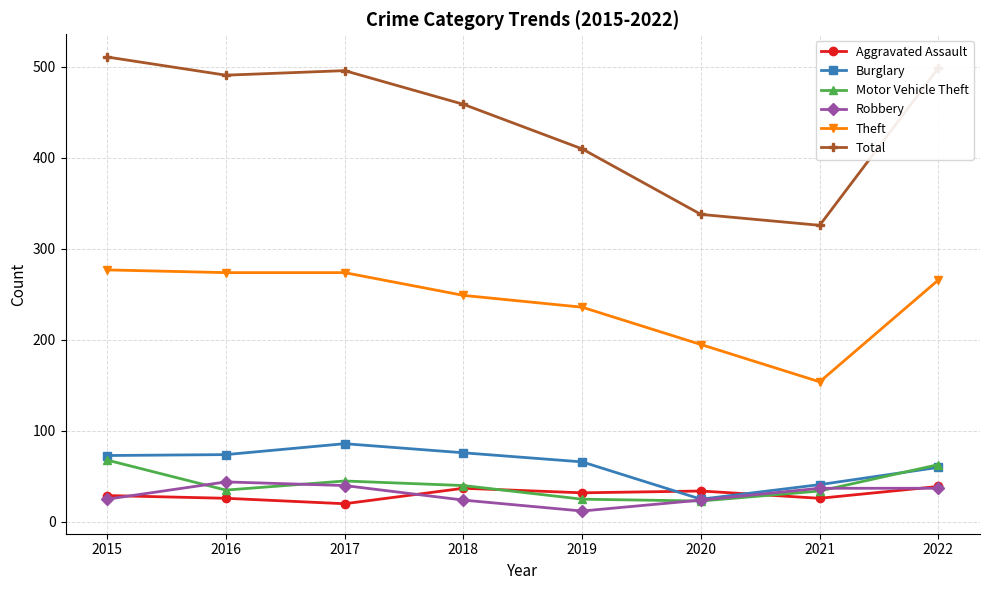

What value does the Theft series have at 2018?

249